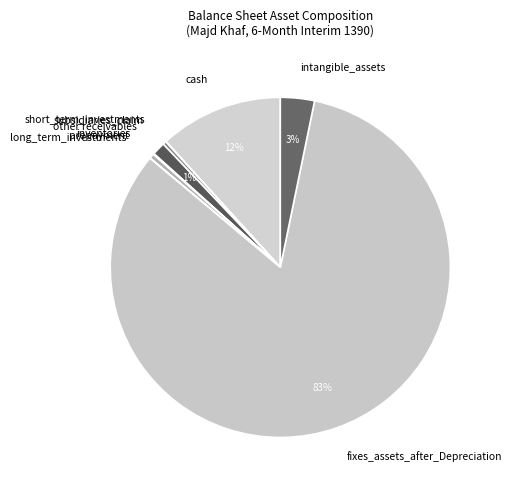

To the nearest percent, what is the combined percentage of cash and prepayment?

12%